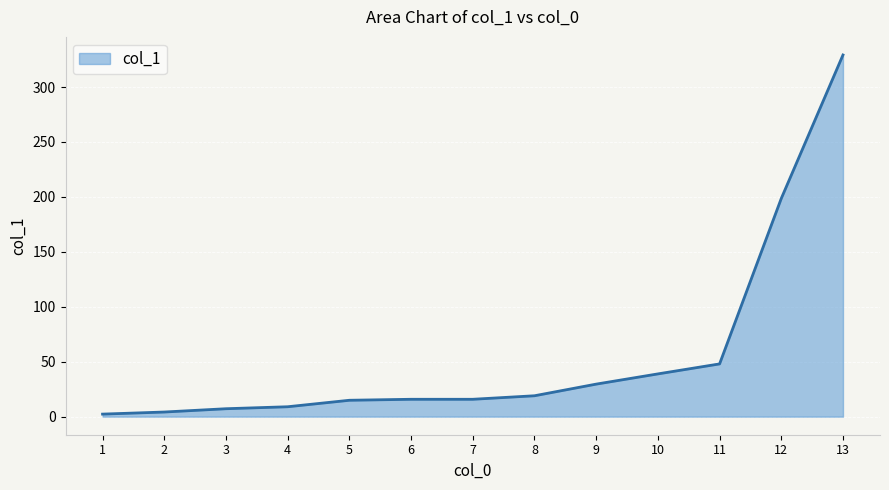

Which label corresponds to the largest value in the chart?

13